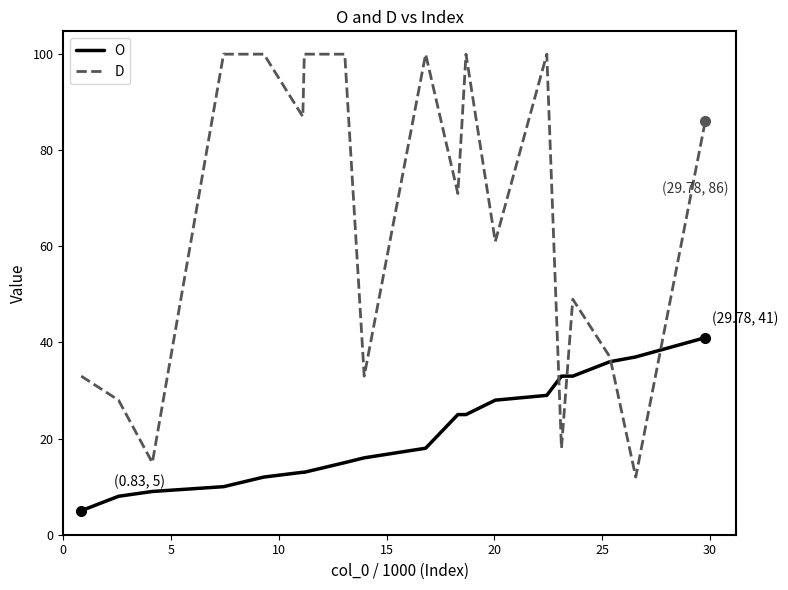

What is the maximum value shown in the chart?

100